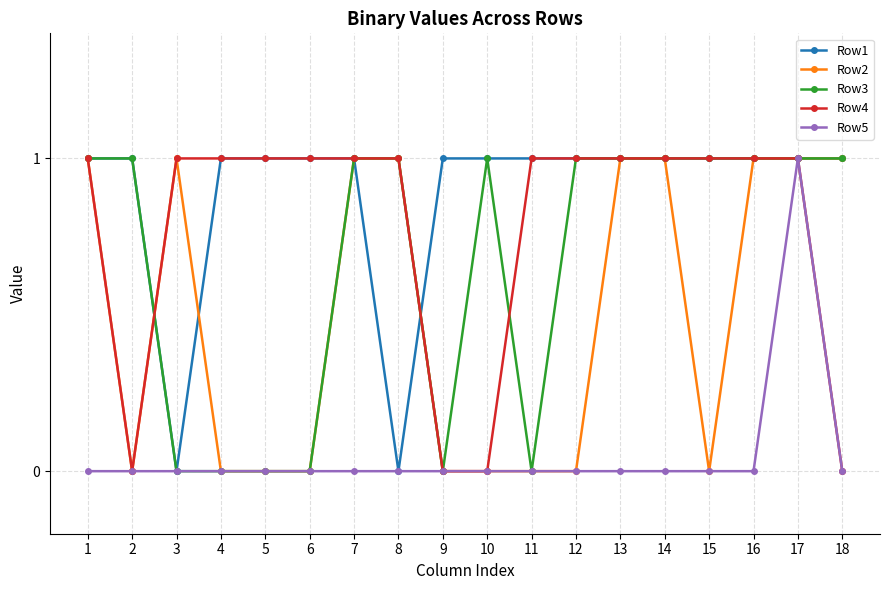

The value of Row3 at 8 is 1. True or false?

True